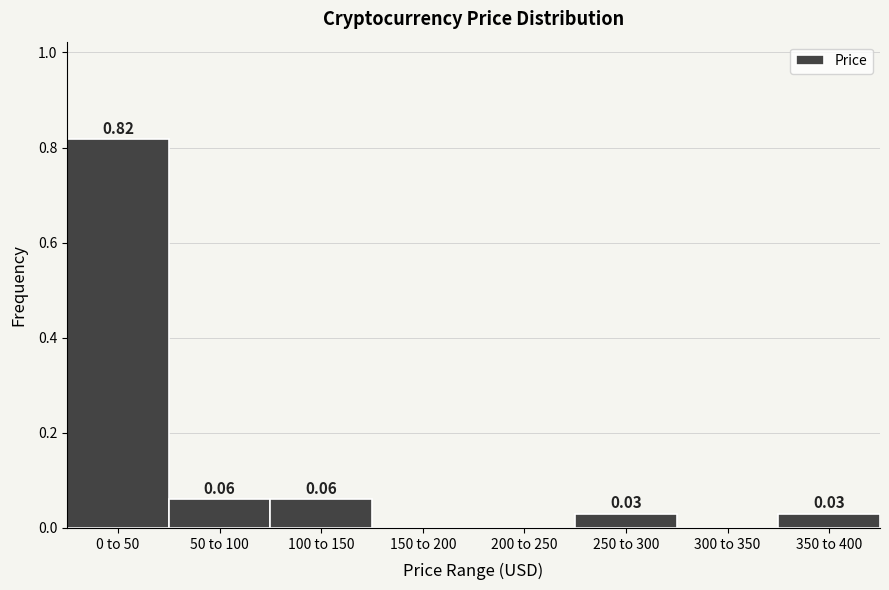

What is the sum of all values?

1.0